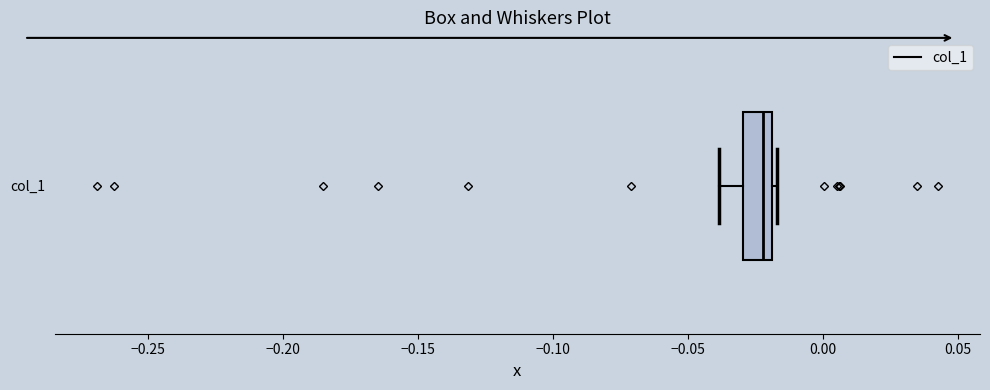

Read this box plot against the x-axis: the position of the median line, the range covered by the box, and the ends of both whiskers. The values are not printed on the chart, so give them approximately, as read against the axis.

median -0.020 (just left of the box's right edge), box -0.030 to -0.020, whiskers -0.040 to -0.015